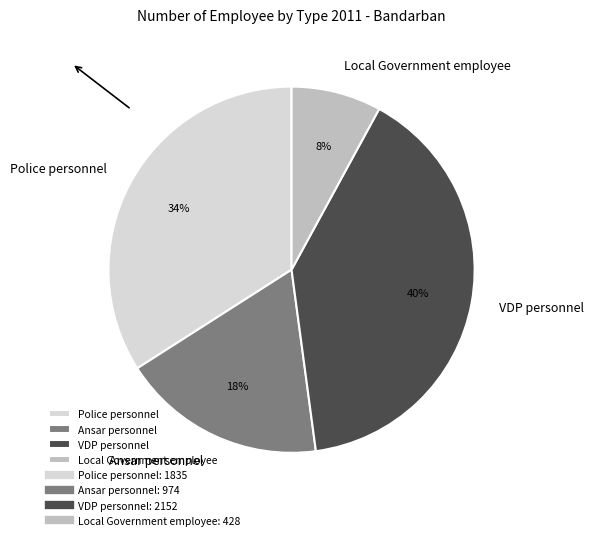

Is there any slice that represents more than half of the pie?

No